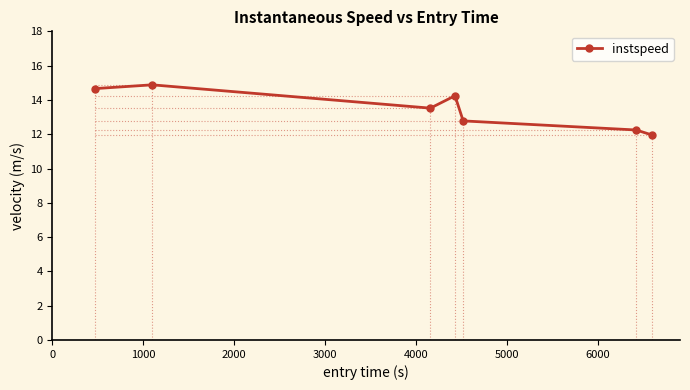

What is the difference between the maximum and second lowest values?

2.6